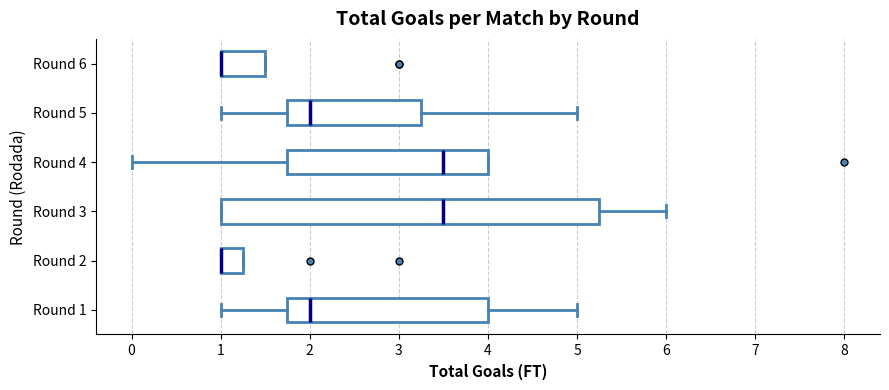

Which box is the widest, from its left edge to its right edge?

Round 3